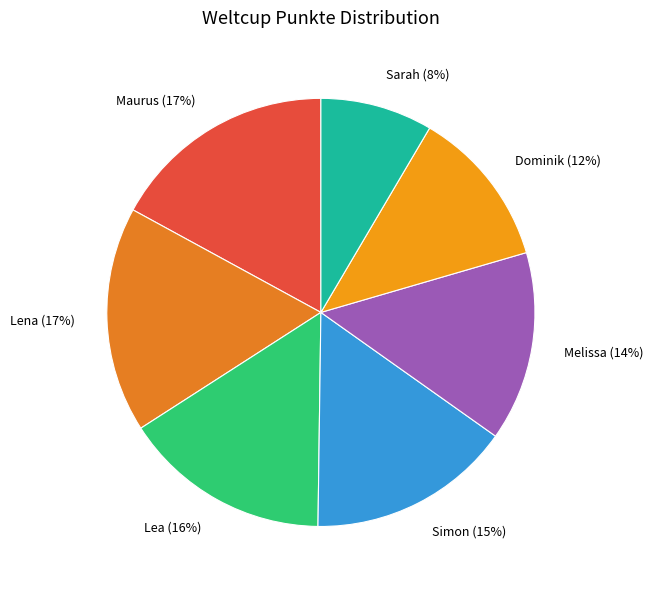

To the nearest percent, what is the difference between the Lea and Lena slice percentages?

1%